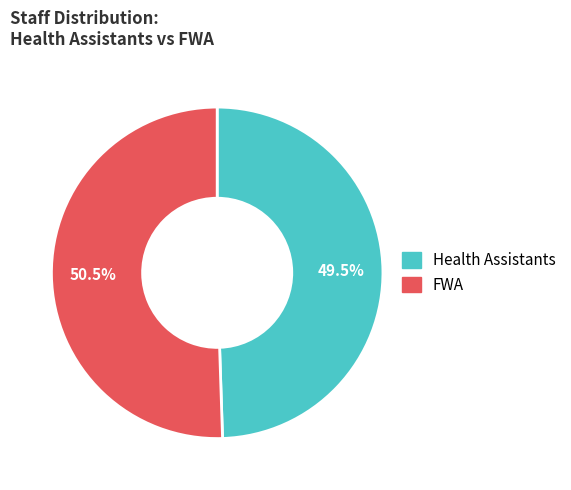

Does any single category account for the majority?

Yes